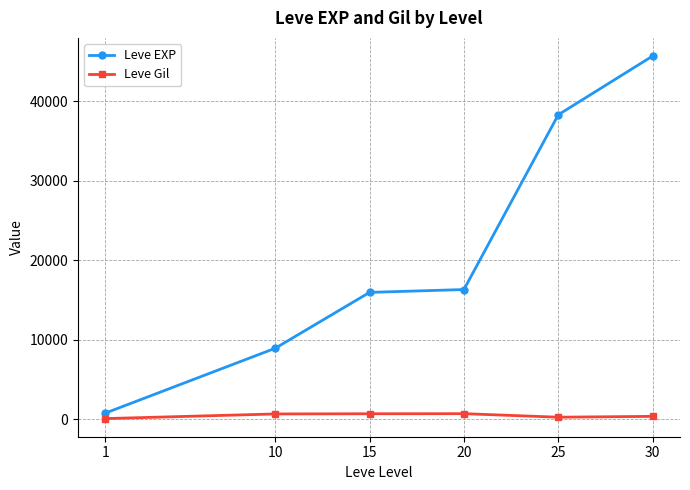

Is it true that Leve EXP equals 806.7 at 1?

True